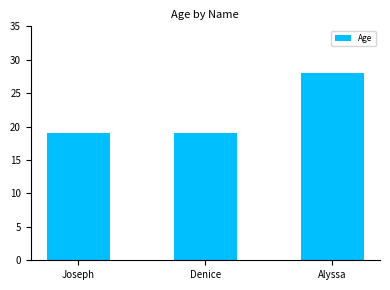

What is the average value?

22